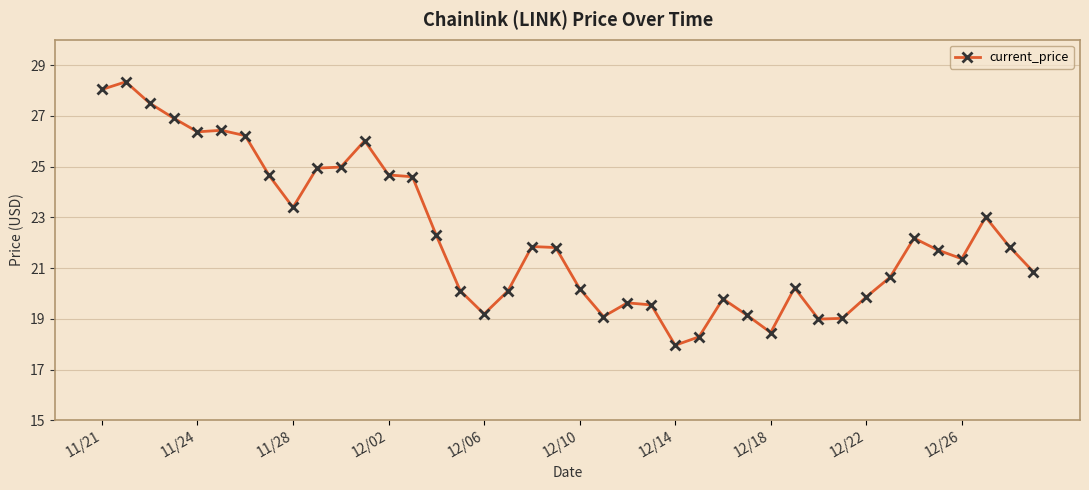

What is the difference between the maximum and minimum values?

10.4